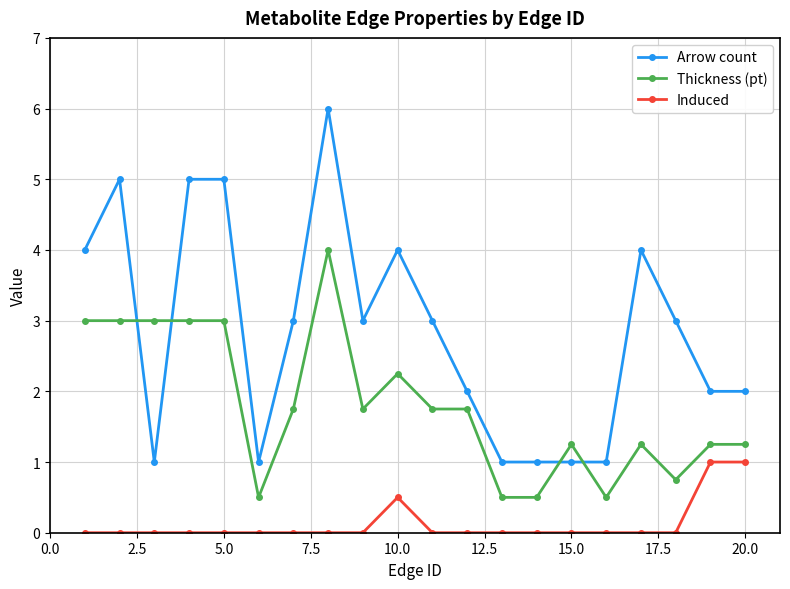

What is the difference between the maximum and second lowest values in the Thickness (pt) series?

3.5